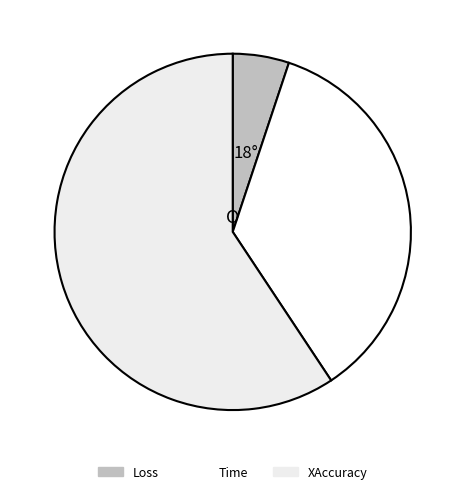

Which slice is the largest?

XAccuracy